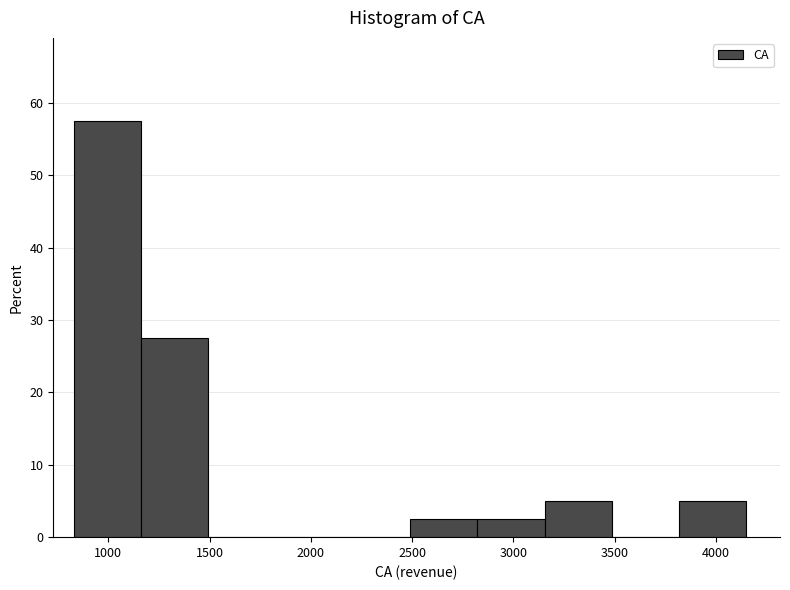

Reading left to right, transcribe this chart: for each bar, give the range it covers on the x-axis and its height. Neither the bar edges nor the heights are printed on the chart, so give them approximately, as read against the axes.

850 to 1150: 58
1150 to 1500: 28
1500 to 1800: 0
1800 to 2150: 0
2150 to 2500: 0
2500 to 2800: 3
2800 to 3150: 3
3150 to 3500: 5
3500 to 3800: 0
3800 to 4150: 5